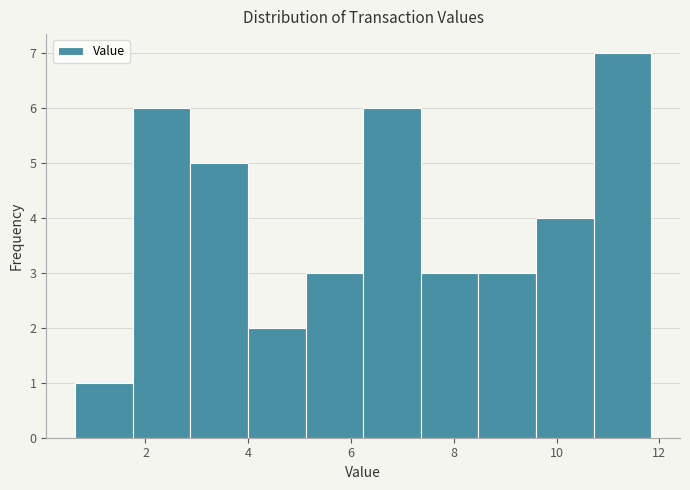

Which range on the x-axis has the tallest bar?

10.8 to 11.8